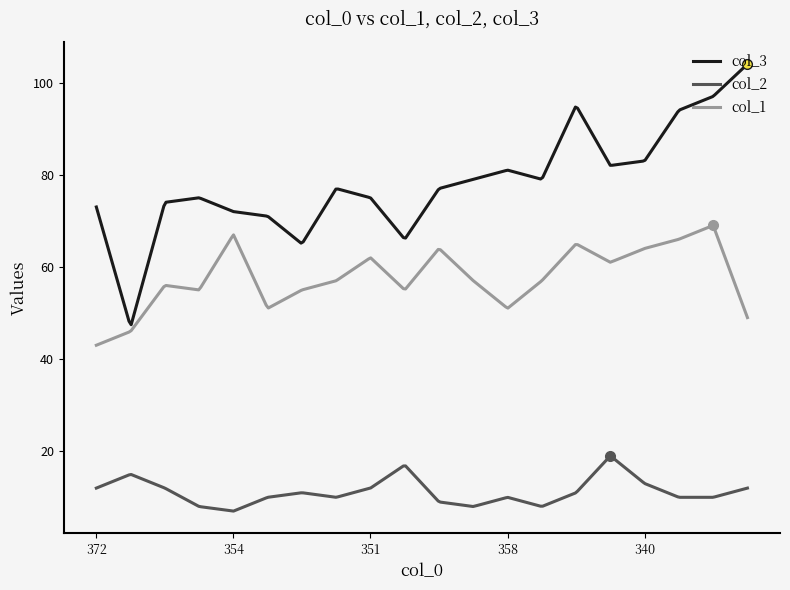

True or false: col_2 and col_1 cross at least once.

False